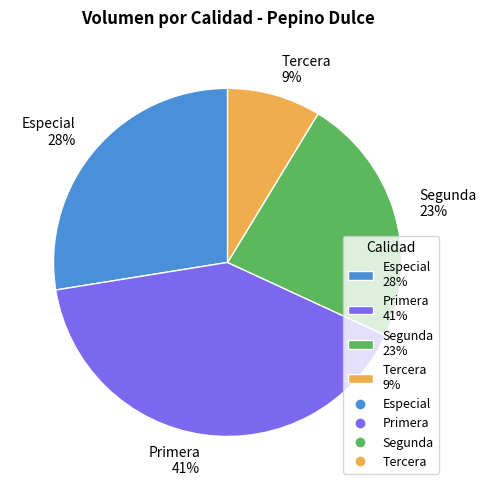

Which slice is the smallest?

Tercera